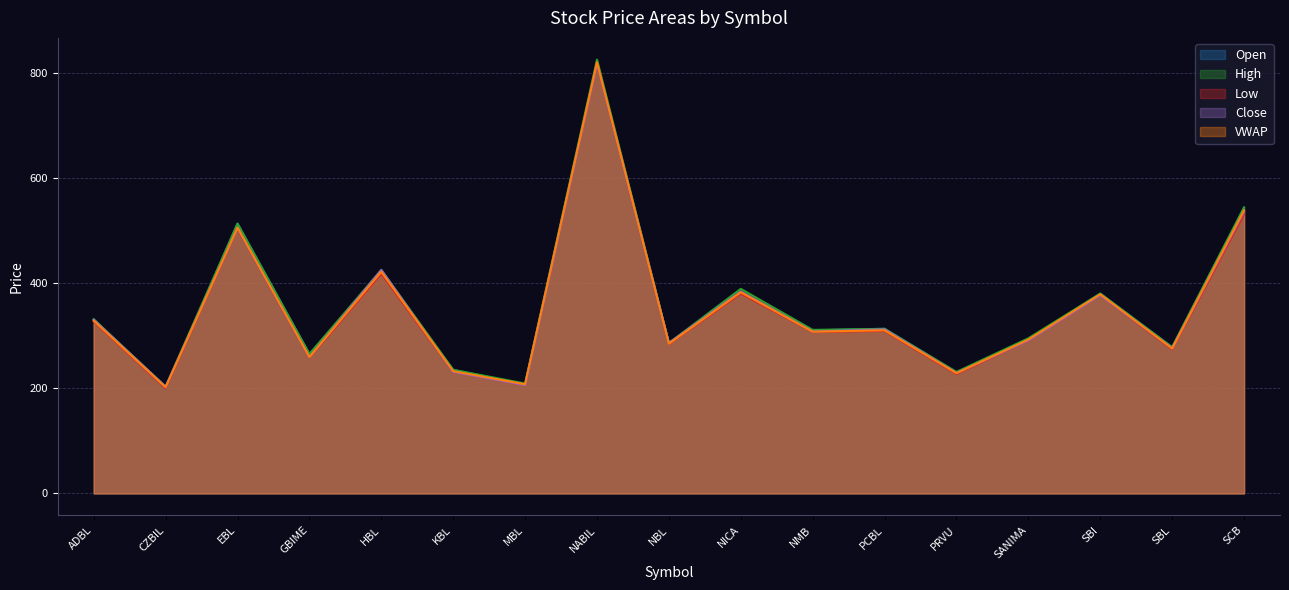

The VWAP series shows 626.3 at NICA. True or false?

False